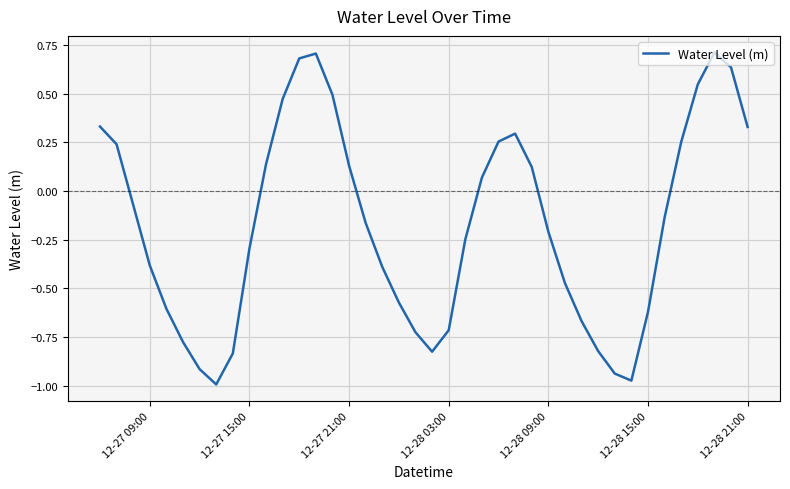

What is the difference between the maximum and minimum values?

1.7